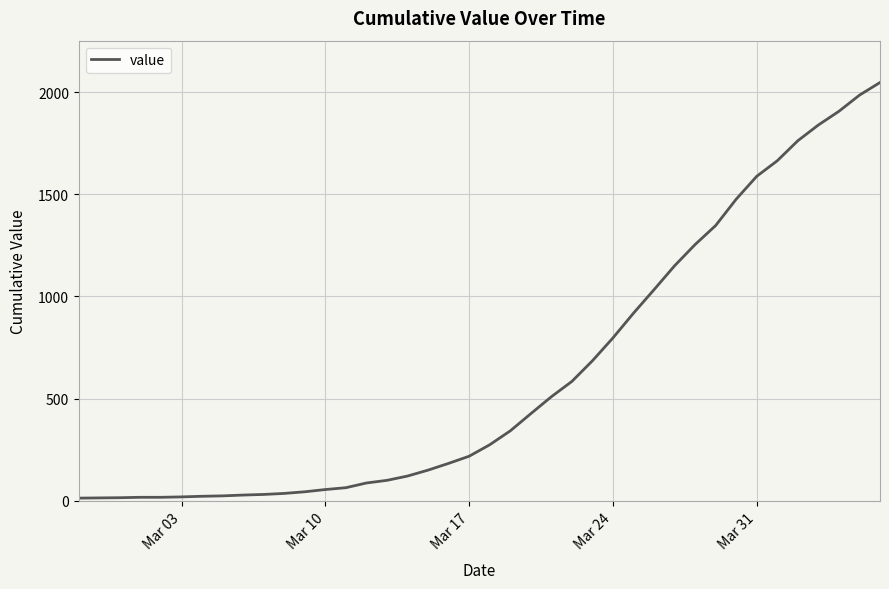

What is the greatest value displayed?

2047